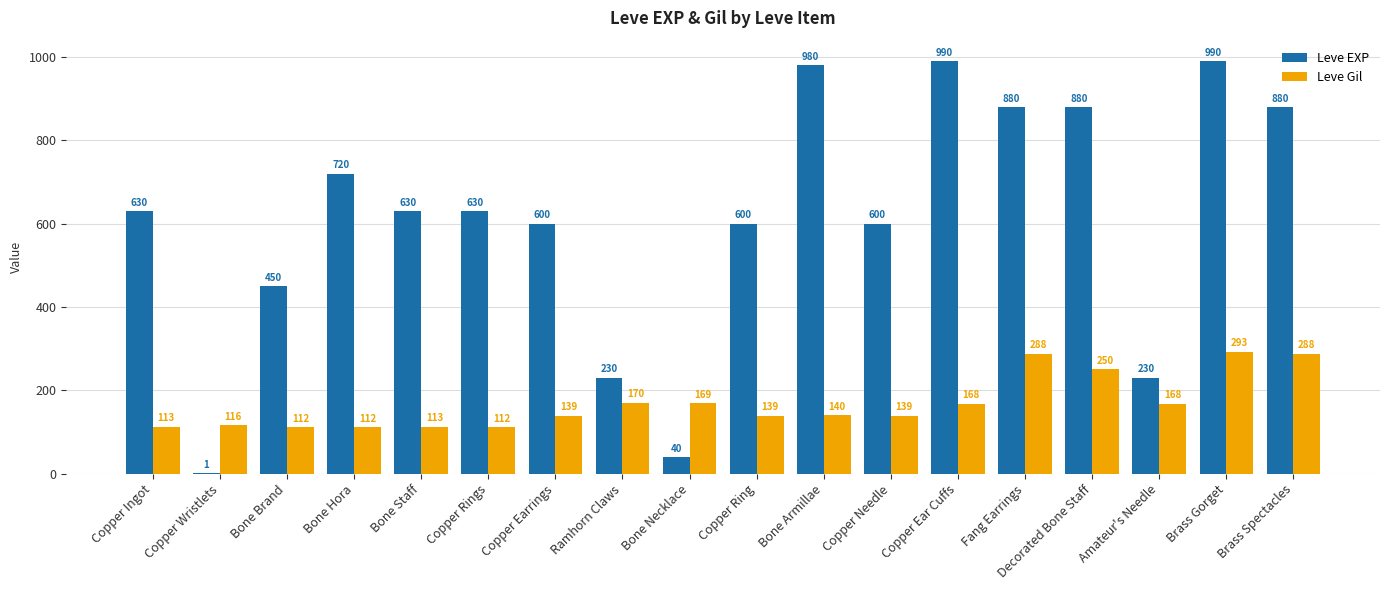

What value does the Leve EXP series have at Bone Staff?

630